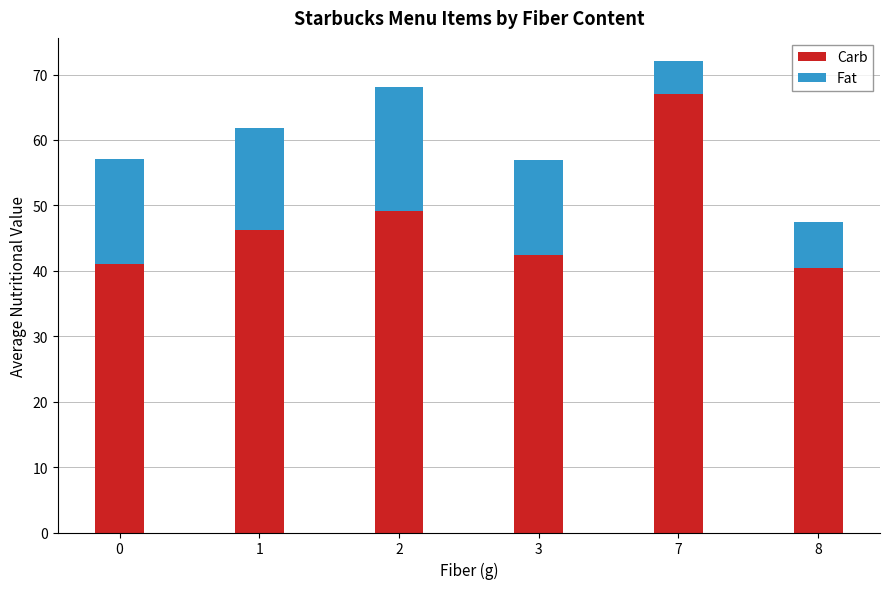

What is the total value across all series at 0?

57.1